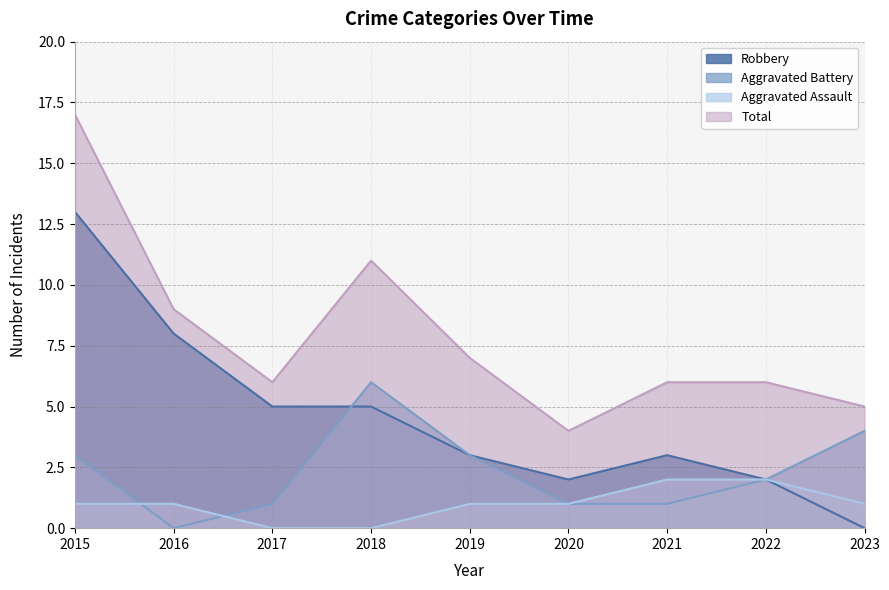

What is the difference between the Total values at 2022 and 2023?

1